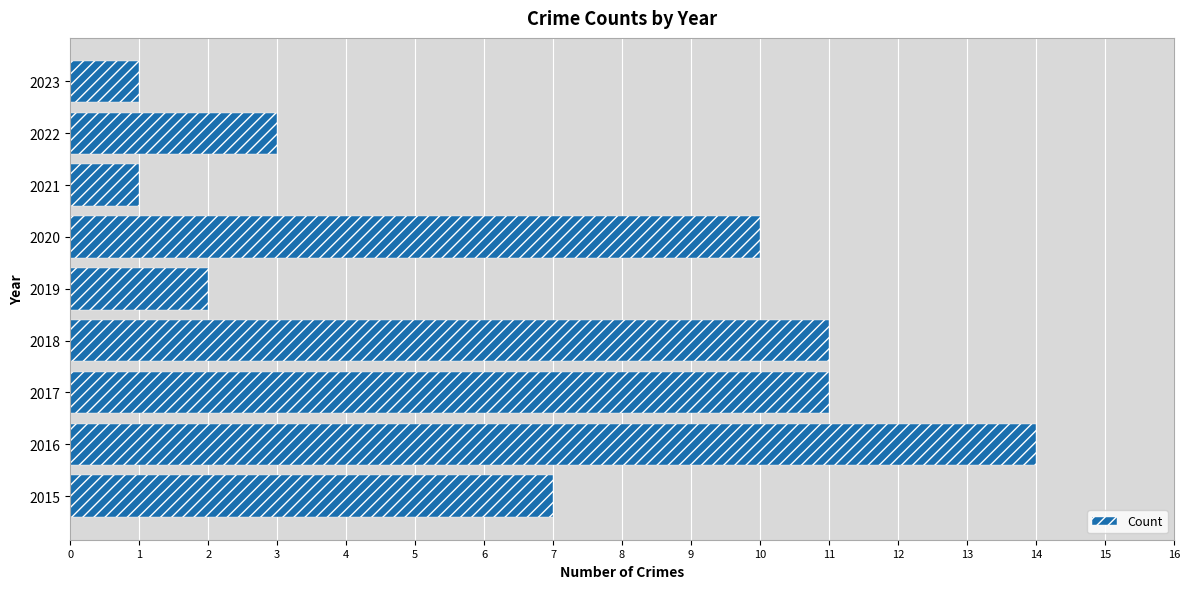

Which label corresponds to the largest value in the chart?

2016